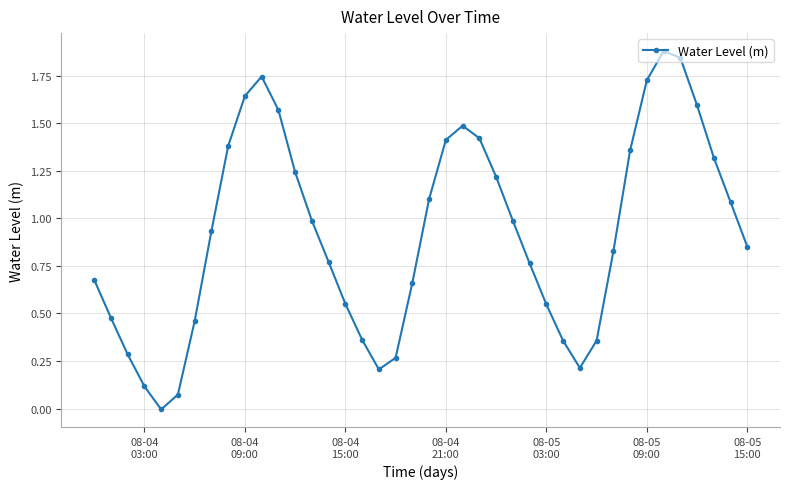

Count the number of data series in this chart.

1